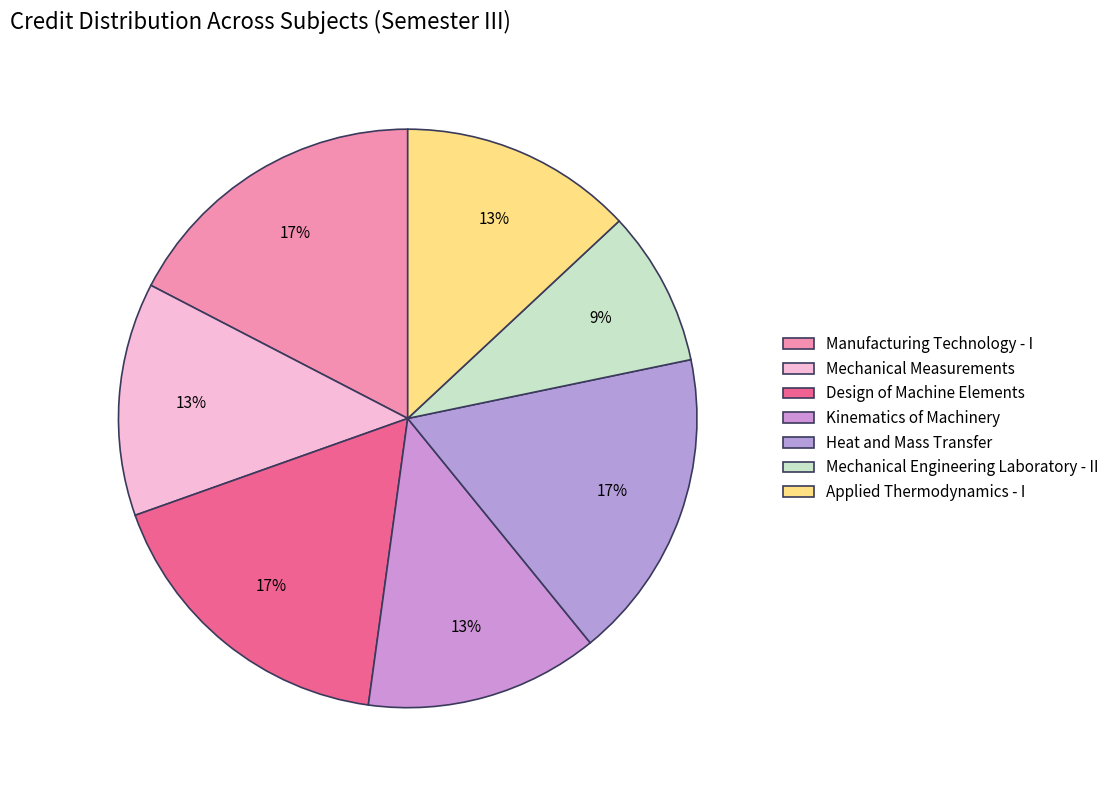

Count the number of slices in the pie.

7